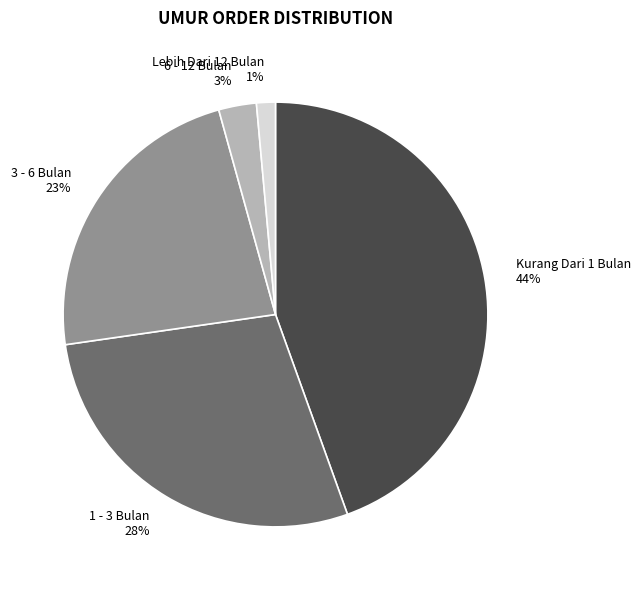

What is the smallest slice in the pie chart?

Lebih Dari 12 Bulan